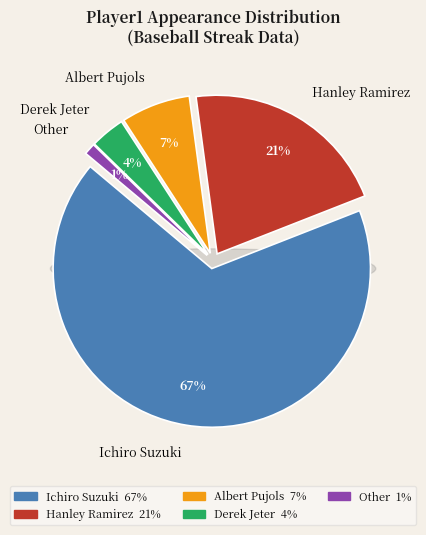

To the nearest percent, what is the difference between the Ichiro Suzuki and Albert Pujols slice percentages?

60%